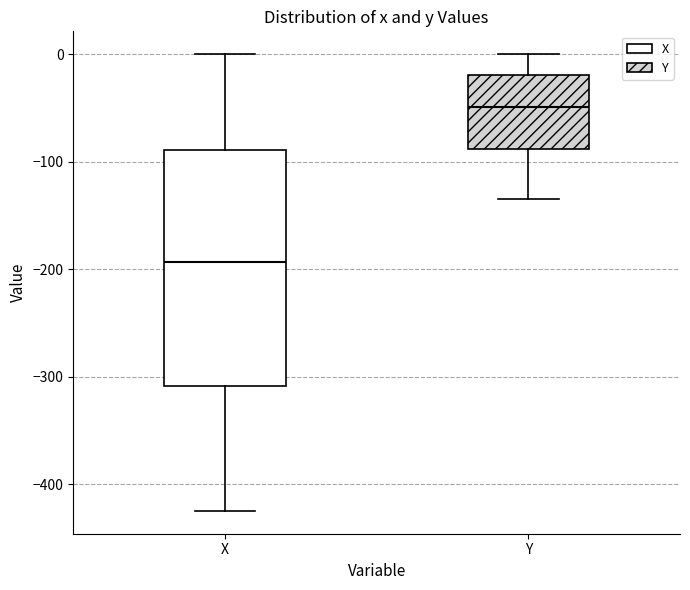

Where does the upper whisker of the box for Y end on the y-axis? The values are not printed on the chart, so give them approximately, as read against the axis.

0